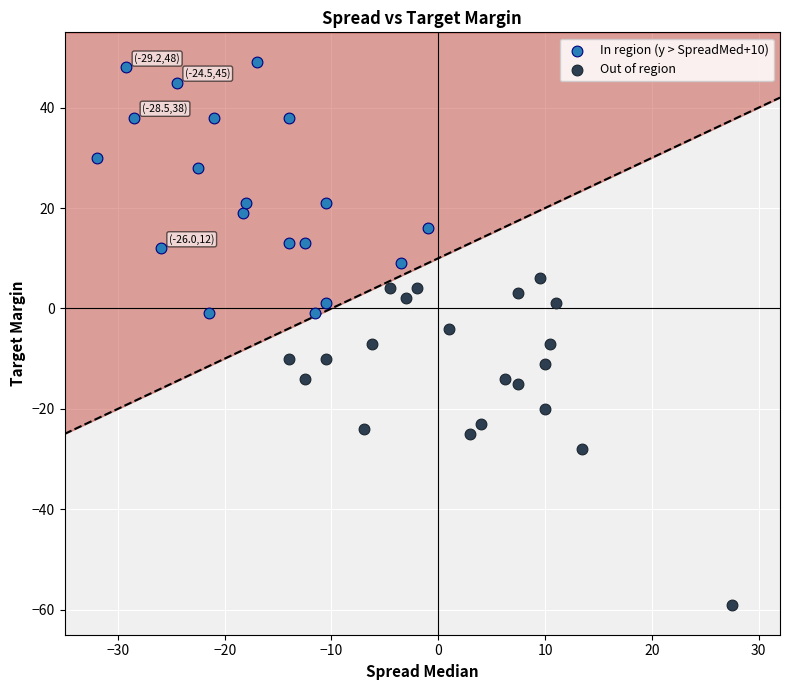

Which series reaches the maximum Y coordinate?

In region (y > SpreadMed+10)